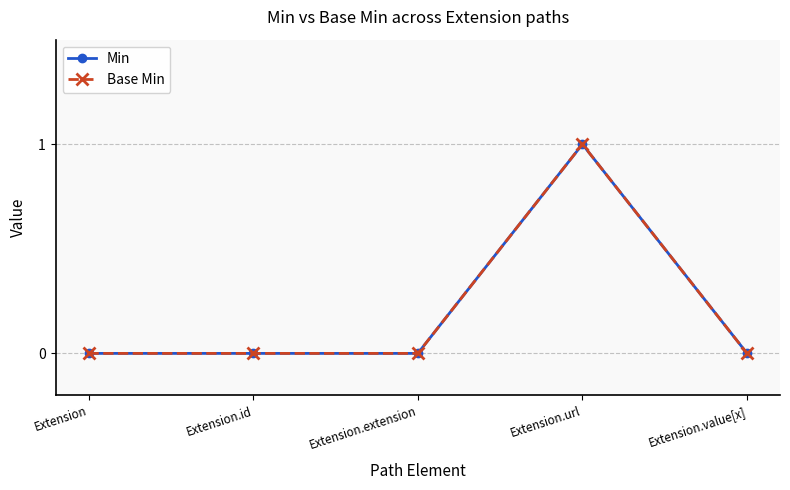

How many lines are shown in the chart?

2